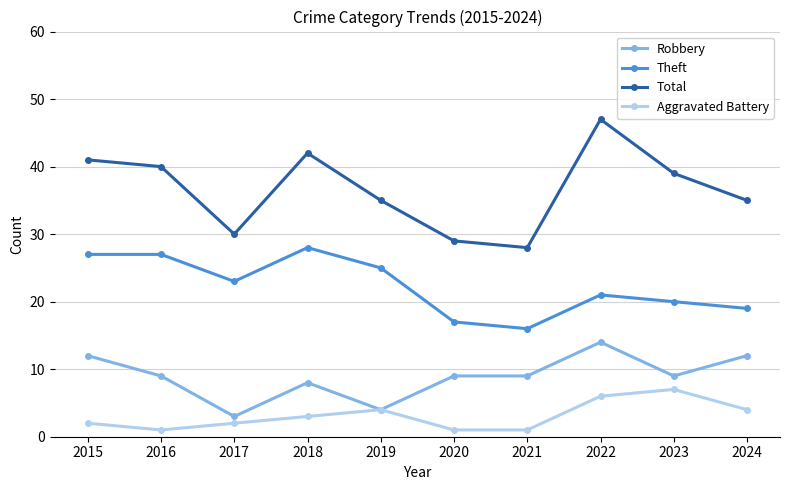

True or false: Aggravated Battery and Total intersect in this chart.

False